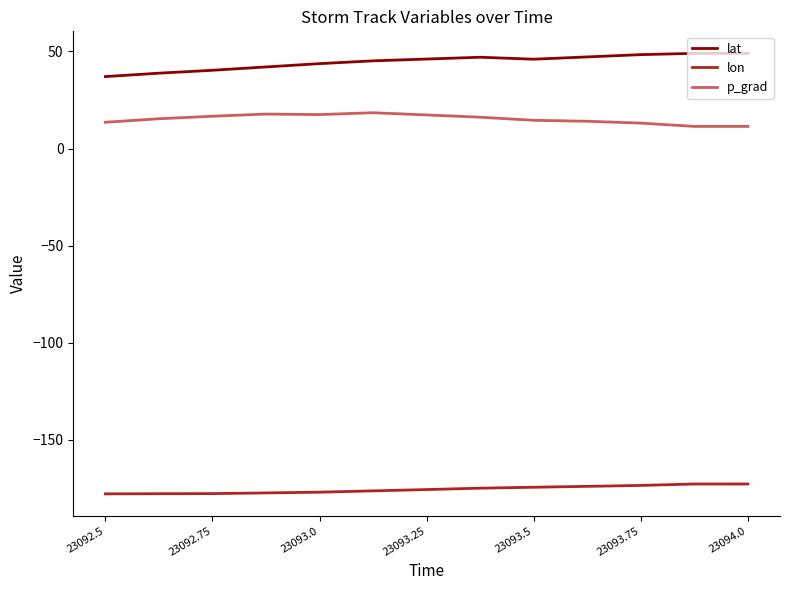

What is the difference between the maximum and minimum values in the p_grad series?

7.0